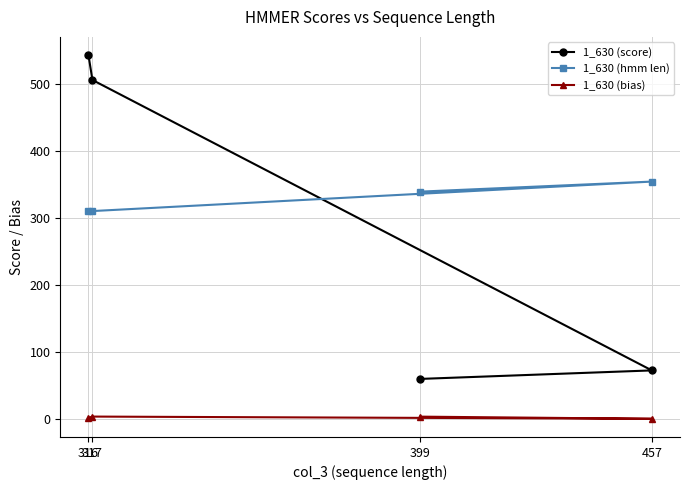

What is the value of the 1_630 (score) point at the 4th from the left?

72.2